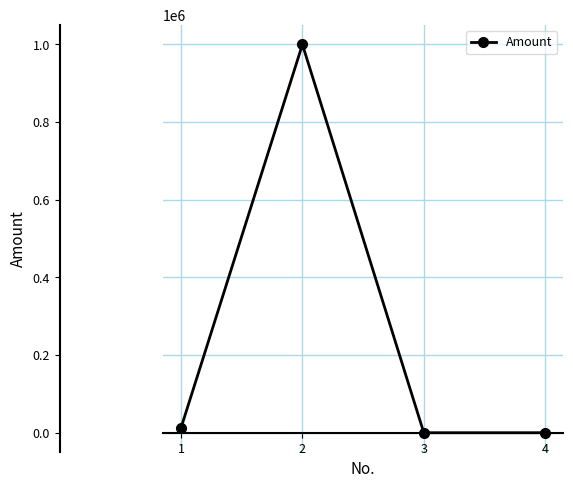

How many lines are shown in the chart?

1